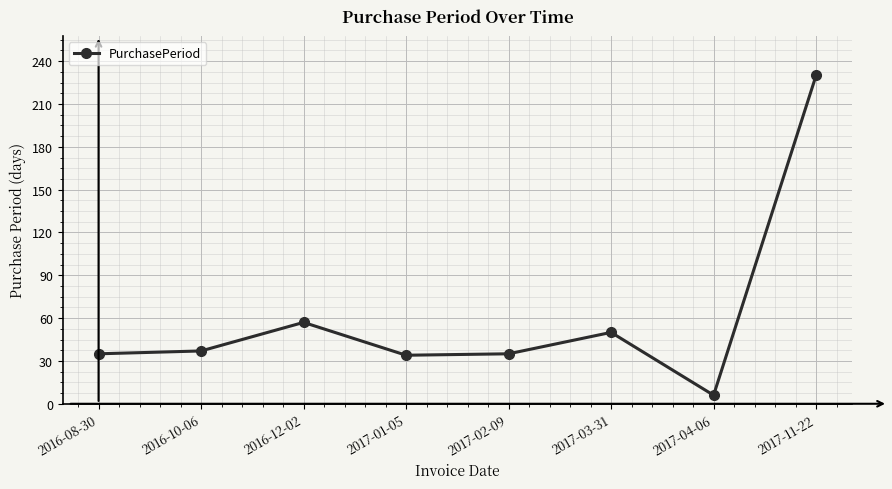

Does the chart have visible grid lines?

Yes